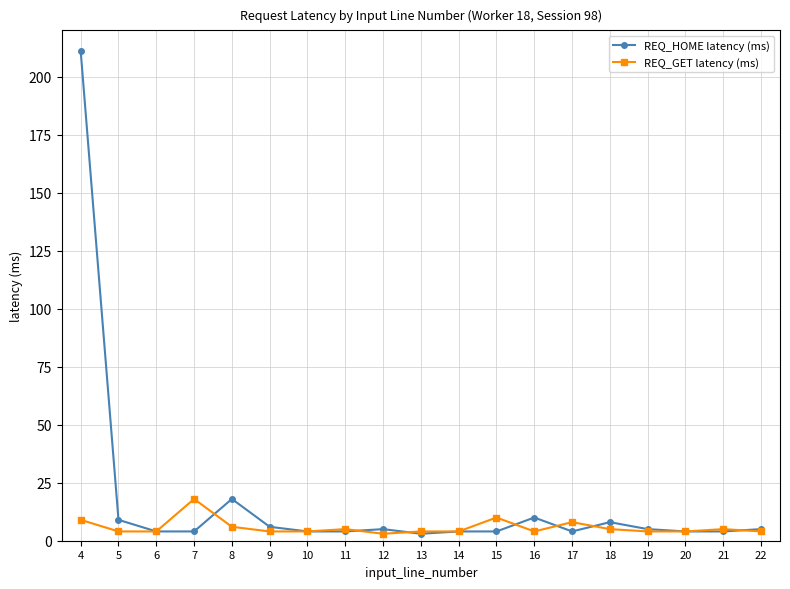

True or false: REQ_GET latency (ms) has a value of 4 at 13.

True